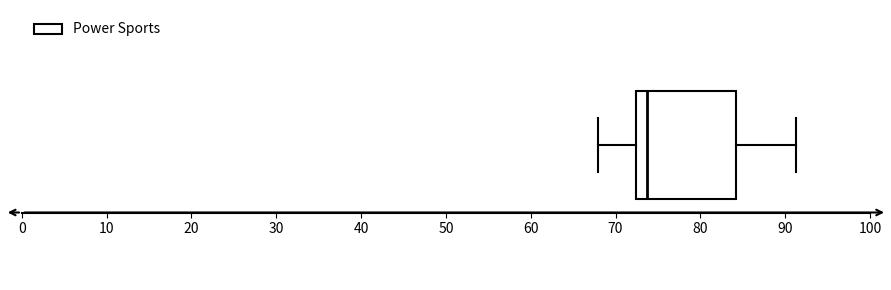

Where does the left whisker of the box end on the x-axis? The values are not printed on the chart, so give them approximately, as read against the axis.

68